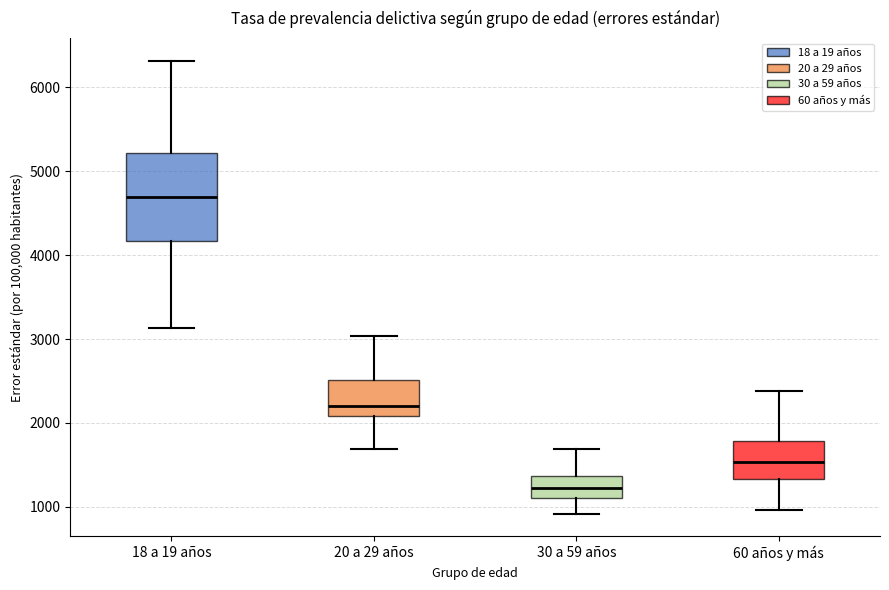

Where does the lower whisker of the box for 18 a 19 años end on the y-axis? The values are not printed on the chart, so give them approximately, as read against the axis.

3100